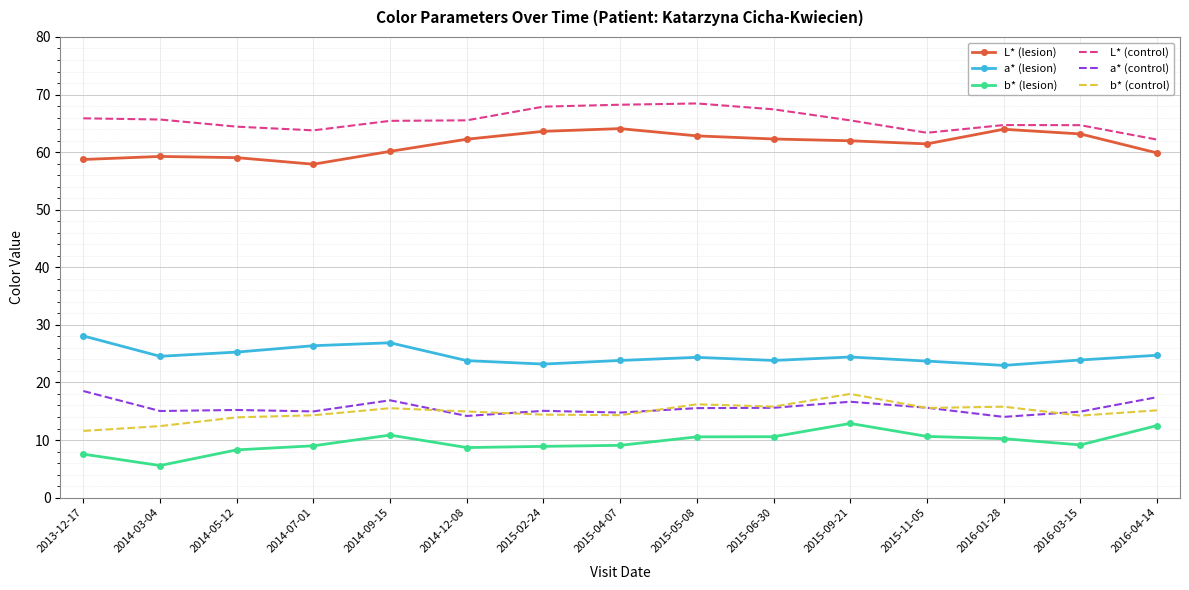

True or false: a* (lesion) and L* (lesion) intersect in this chart.

False